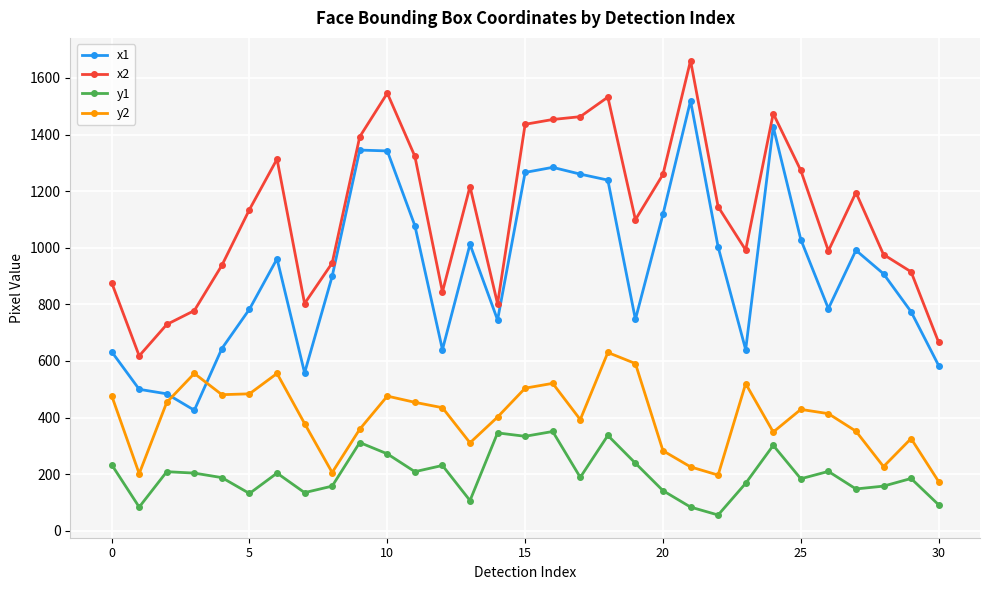

What is the highest value of the x2 series?

1661